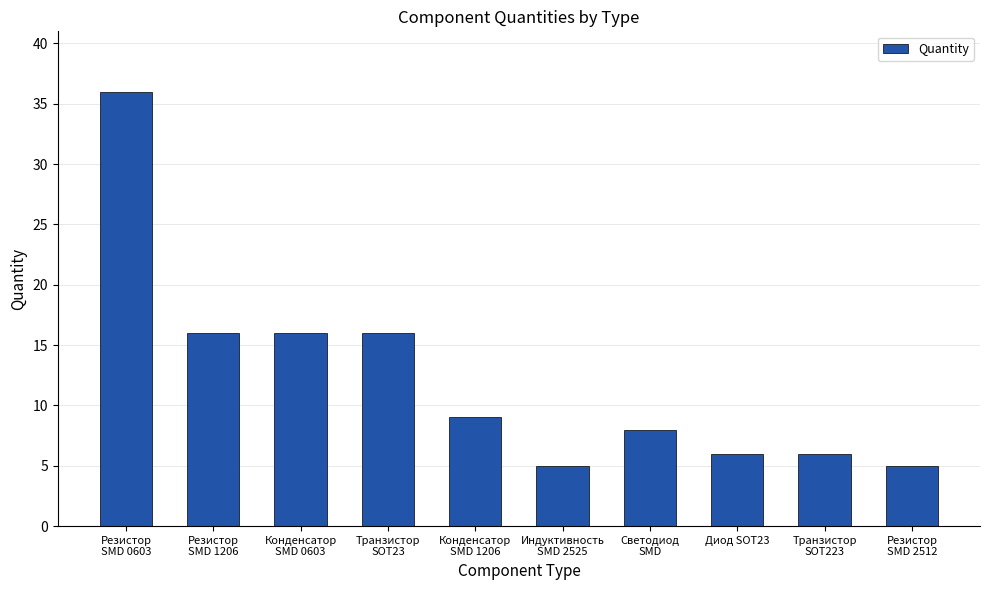

What is the sum of the values at Конденсатор
SMD 1206 and Индуктивность
SMD 2525?

14